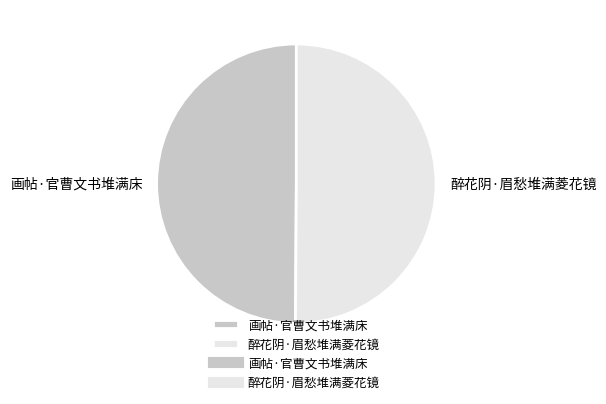

Combined, do 醉花阴·眉愁堆满菱花镜 and 画帖·官曹文书堆满床 account for over 50%?

Yes